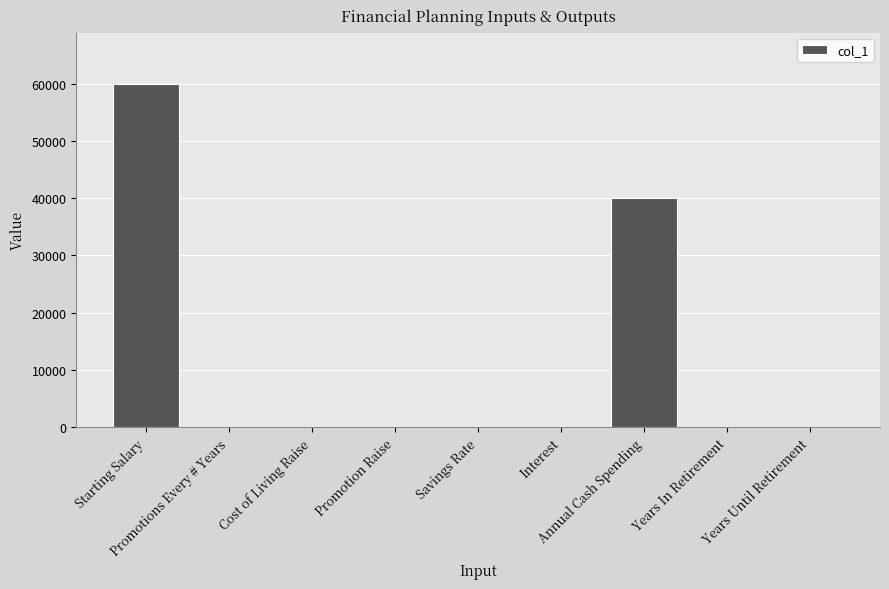

What is the sum of all values?

100048.5